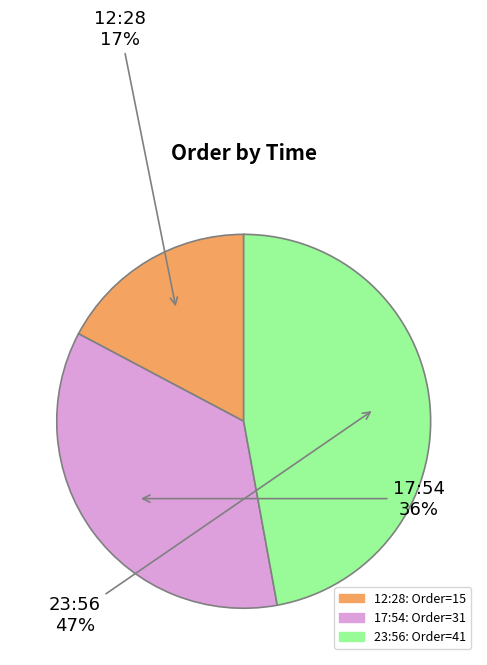

The 17:54 slice represents 36% of the pie. True or false?

True